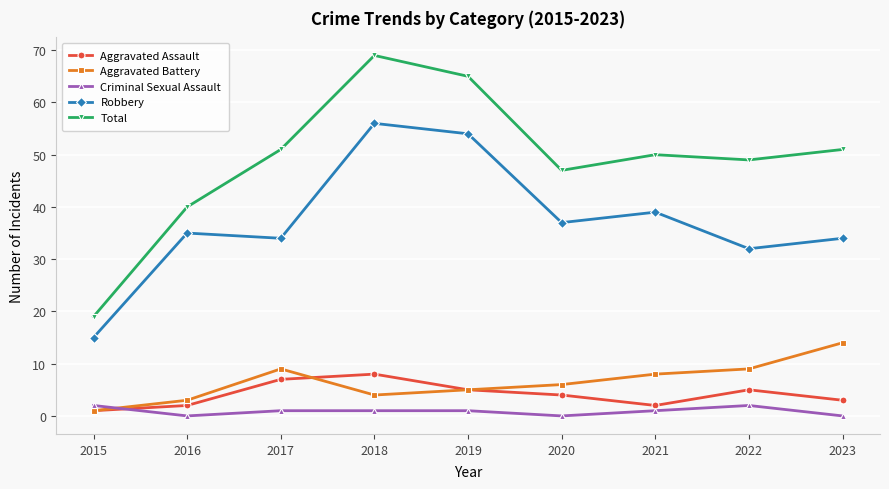

Reading right to left, transcribe all the data shown in this chart.

Aggravated Assault: 2023=3	2022=5	2021=2	2020=4	2019=5	2018=8	2017=7	2016=2	2015=1
Aggravated Battery: 2023=14	2022=9	2021=8	2020=6	2019=5	2018=4	2017=9	2016=3	2015=1
Criminal Sexual Assault: 2023=0	2022=2	2021=1	2020=0	2019=1	2018=1	2017=1	2016=0	2015=2
Robbery: 2023=34	2022=32	2021=39	2020=37	2019=54	2018=56	2017=34	2016=35	2015=15
Total: 2023=51	2022=49	2021=50	2020=47	2019=65	2018=69	2017=51	2016=40	2015=19